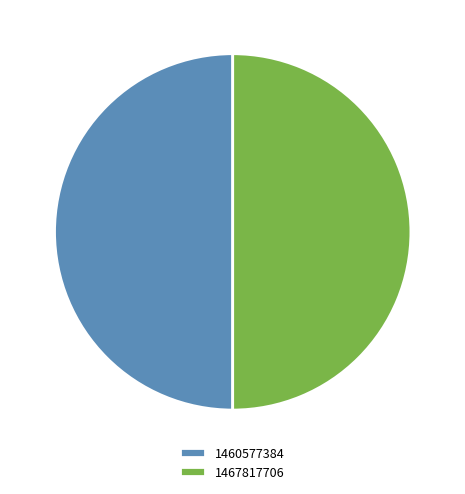

Combined, do 1460577384 and 1467817706 account for over 50%?

Yes